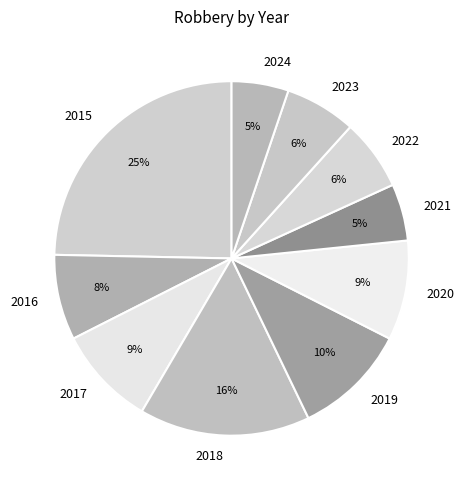

Which slice is the largest?

2015